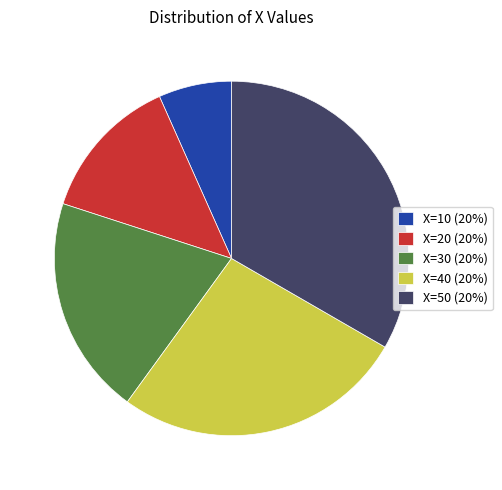

Rank the categories by value from lowest to highest.

X=10 (20%), X=20 (20%), X=30 (20%), X=40 (20%), X=50 (20%)